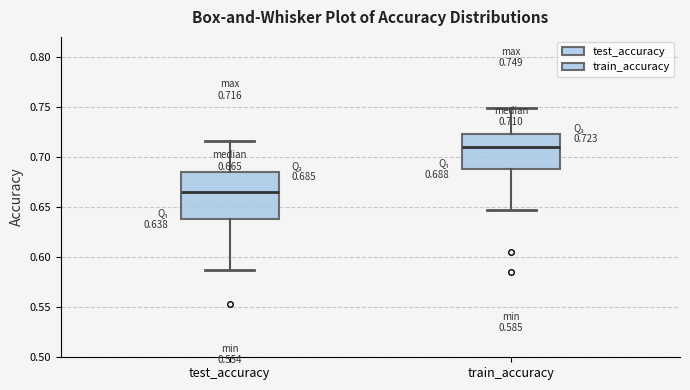

Which box's median line is the lowest?

test_accuracy